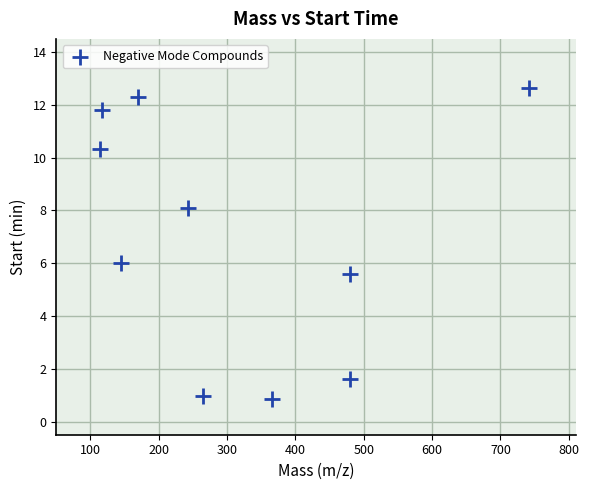

What is the average X value?

312.0